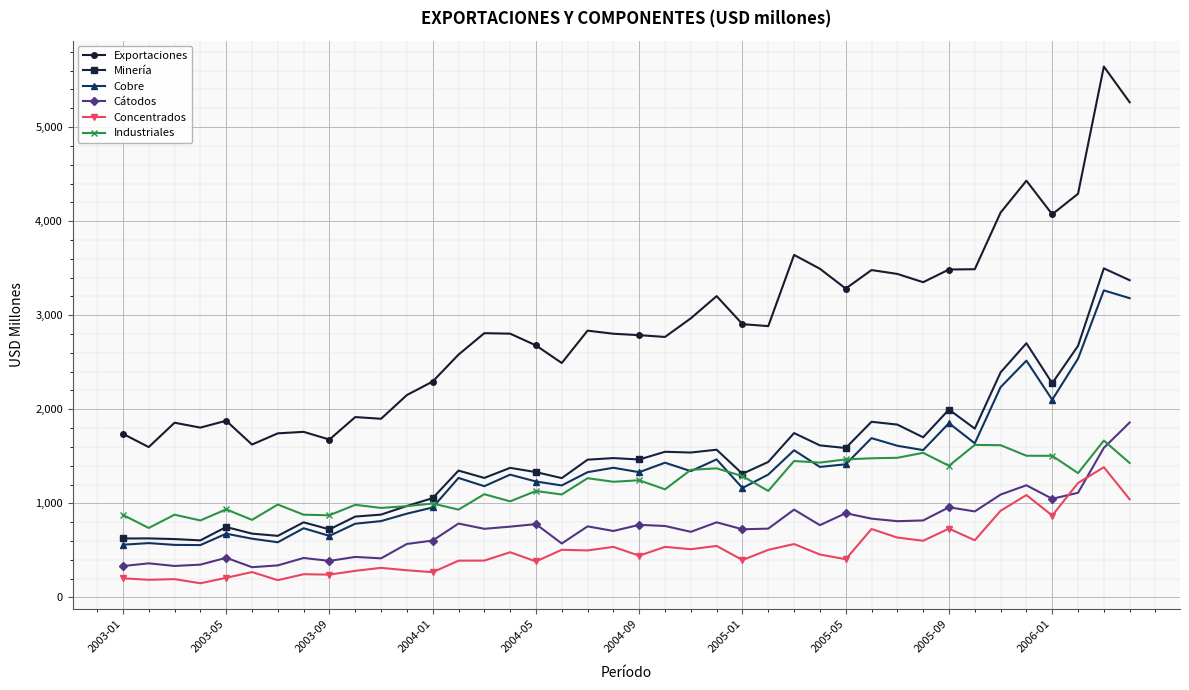

What is the value of the Exportaciones point at the 13th from the left?

2295